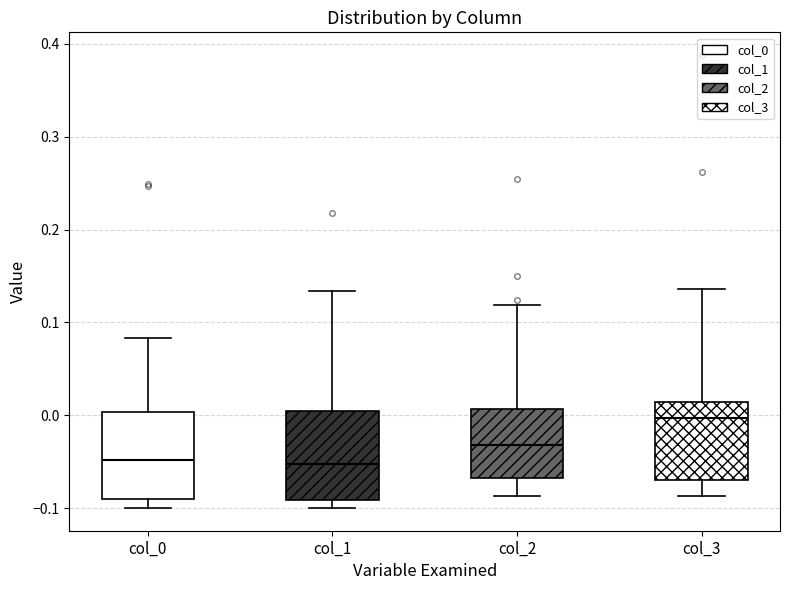

Reading left to right, transcribe this box plot: for each box, give where its median line is, the range the box spans, and where its two whiskers end, as read against the y-axis. The values are not printed on the chart, so give them approximately, as read against the axis.

col_0: median -0.05, box -0.09 to 0.00, whiskers -0.10 to 0.08
col_1: median -0.05, box -0.09 to 0.00, whiskers -0.10 to 0.13
col_2: median -0.03, box -0.07 to 0.01, whiskers -0.09 to 0.12
col_3: median 0.00, box -0.07 to 0.01, whiskers -0.09 to 0.14